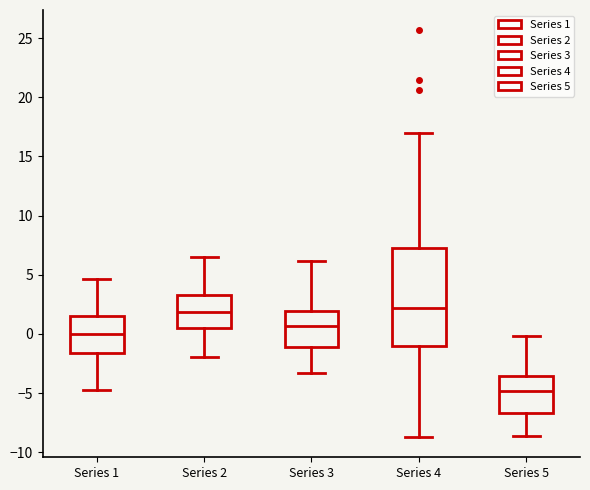

Comparing the boxes themselves (not the whiskers), which one is the tallest?

Series 4